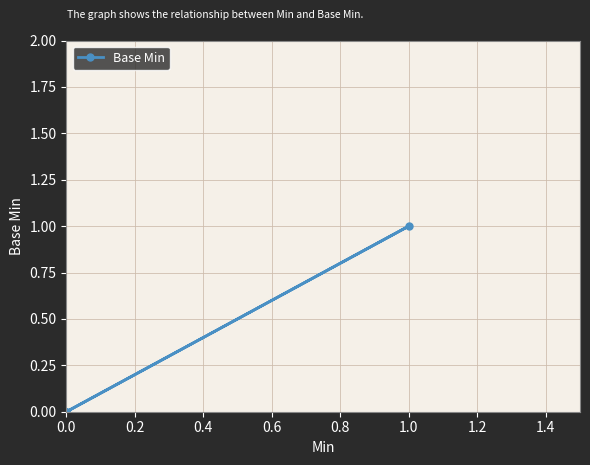

How many values are between 0 and 1?

5